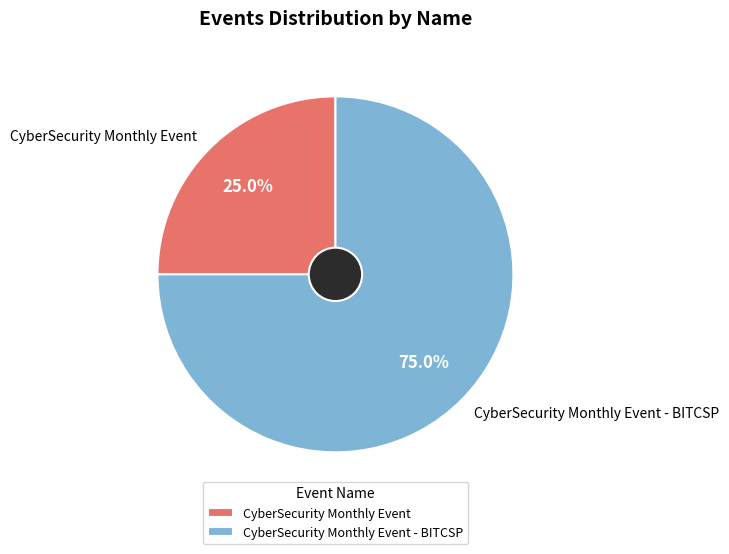

Is there a majority slice in this chart?

Yes